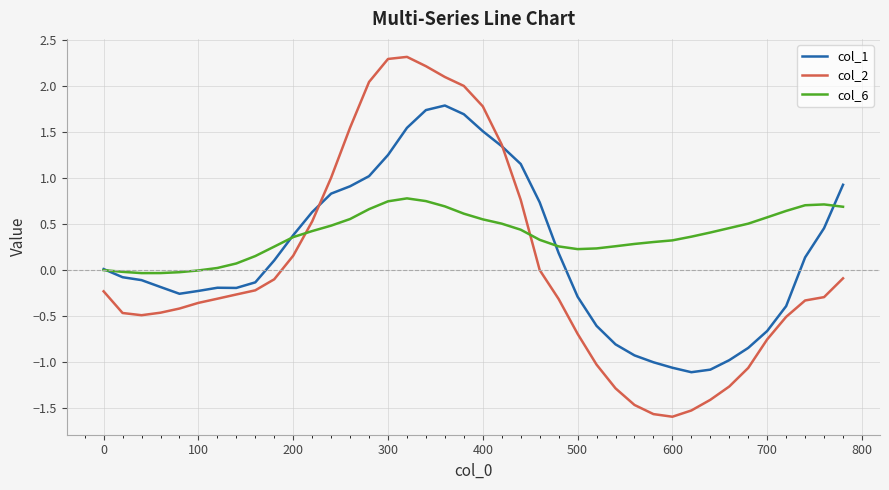

Which series has the largest total across all categories?

col_6